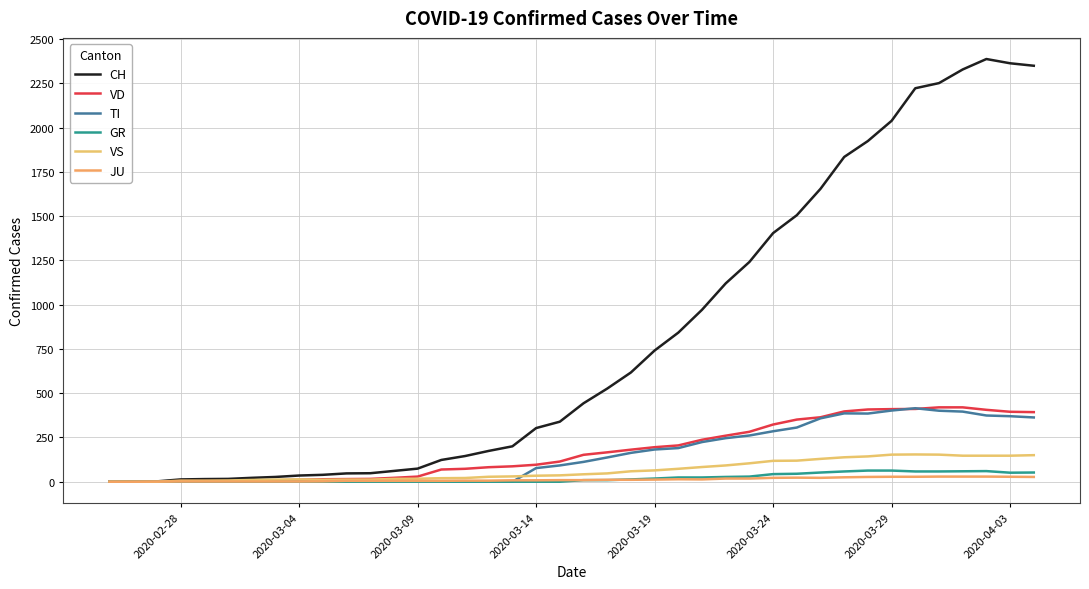

Which series has the widest spread of values?

CH